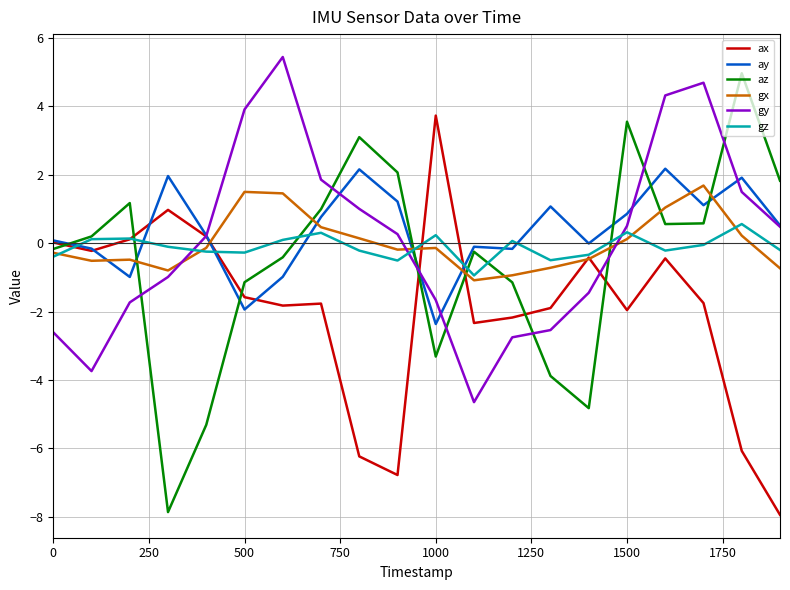

What is the maximum value for gx?

1.7